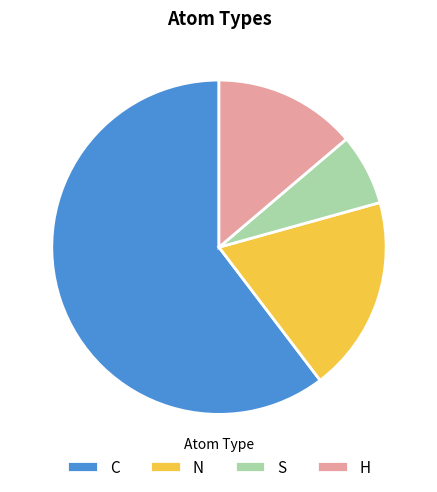

What is the largest slice in the pie chart?

C